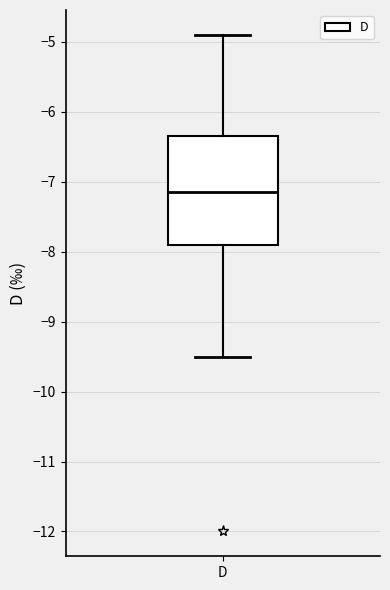

Read this box plot against the y-axis: the position of the median line, the range covered by the box, and the ends of both whiskers. The values are not printed on the chart, so give them approximately, as read against the axis.

median -7.1, box -7.9 to -6.3, whiskers -9.5 to -4.9